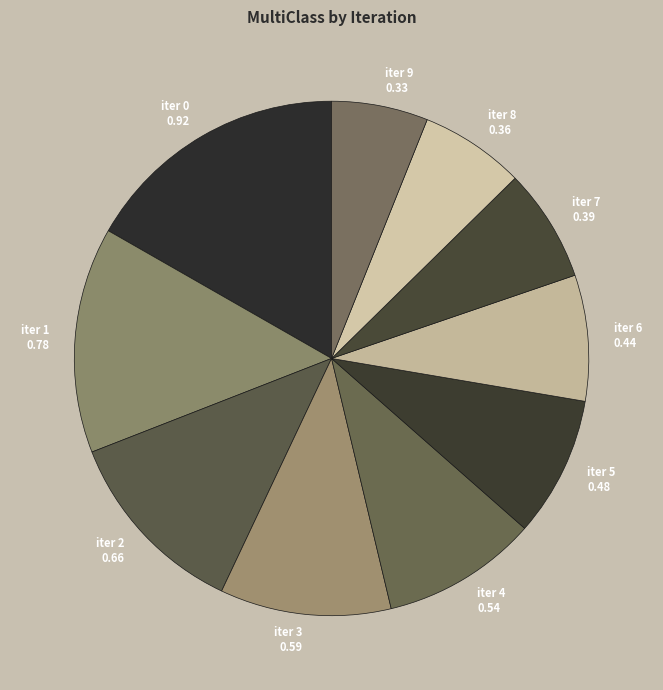

Between iter 7 0.39 and iter 4 0.54, which is larger?

iter 4 0.54